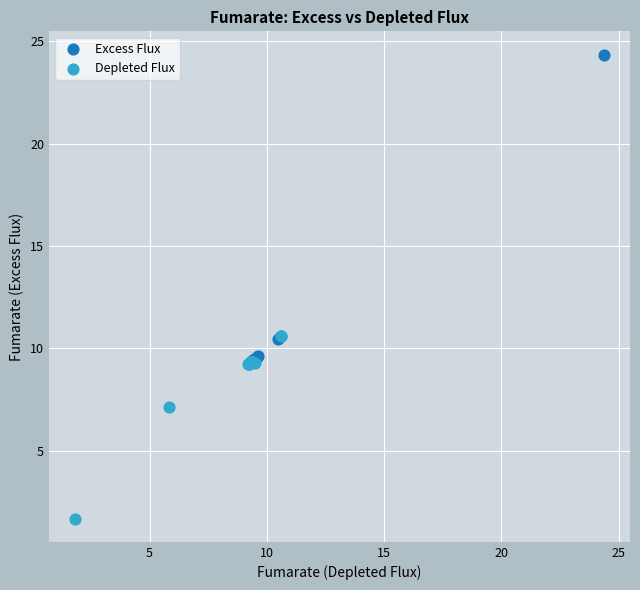

Which series reaches the minimum Y coordinate?

Depleted Flux